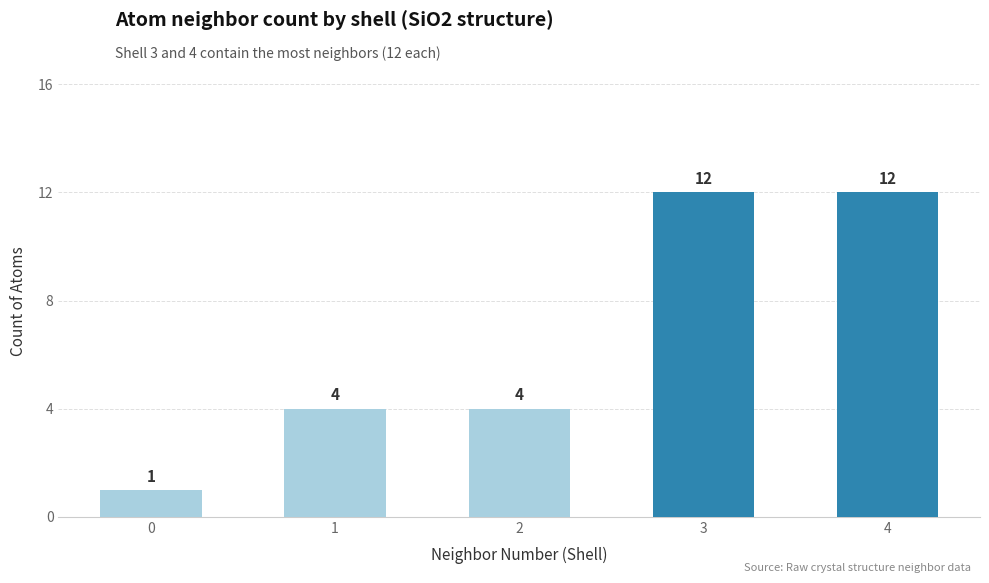

Reading left to right, list all the values displayed in this chart.

0=1	1=4	2=4	3=12	4=12